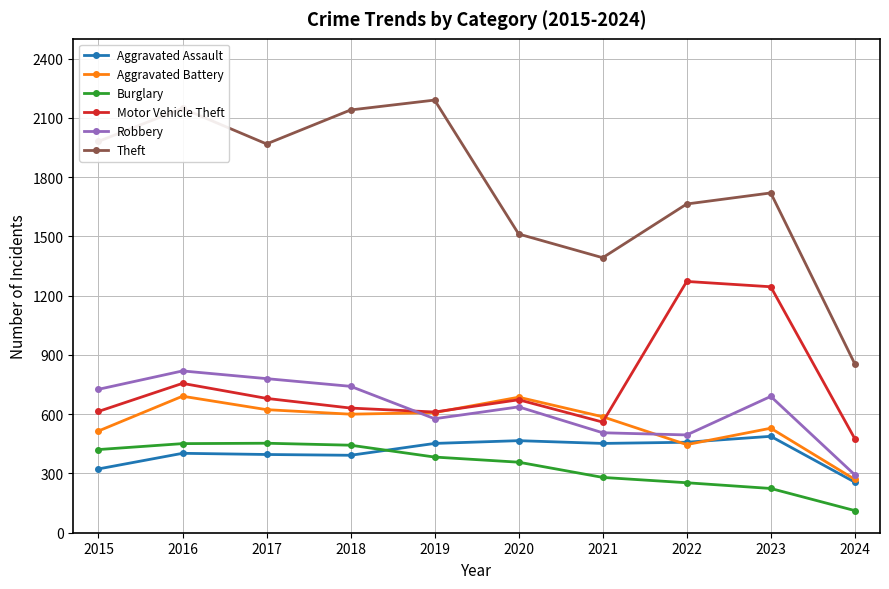

How many interior local peaks does the Theft series have?

3